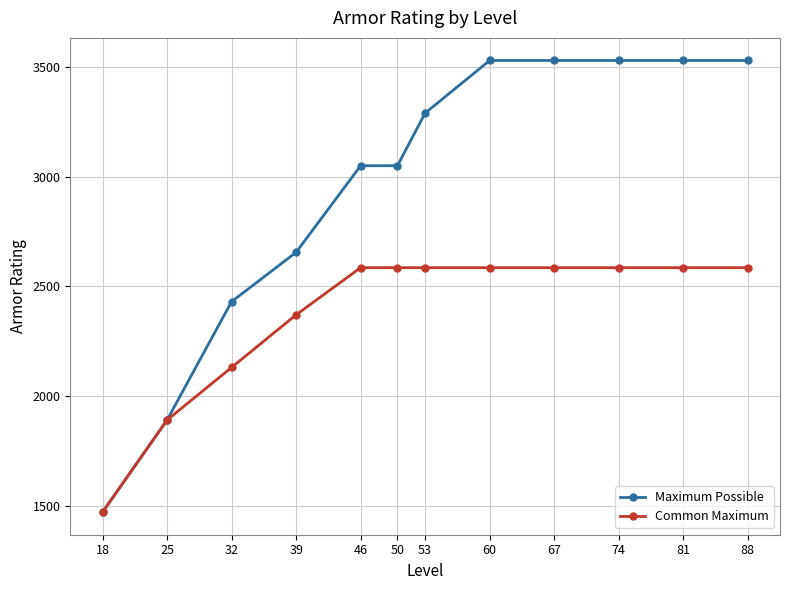

How many lines are shown in the chart?

2